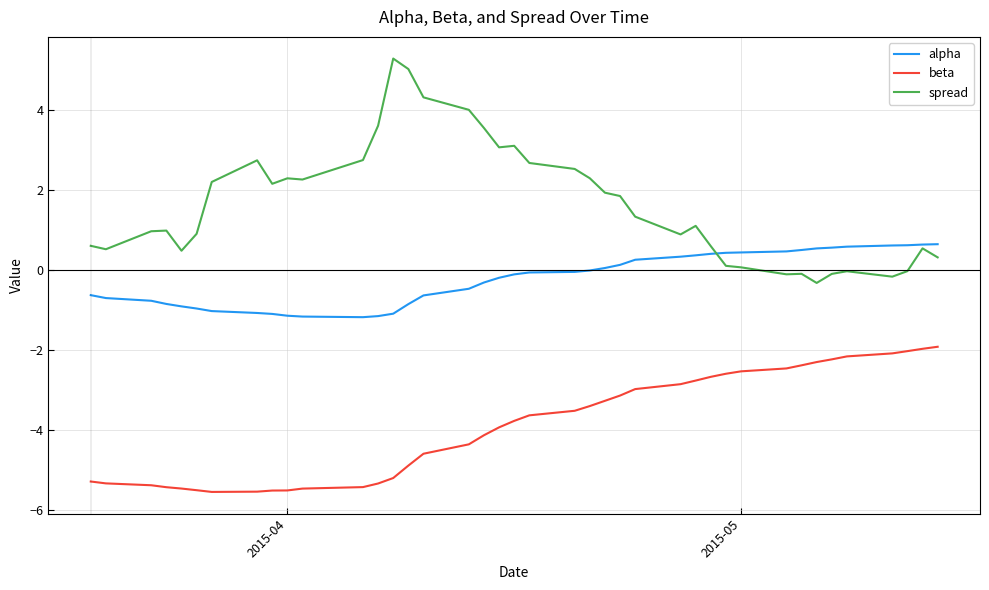

Which series has the largest total across all categories?

spread